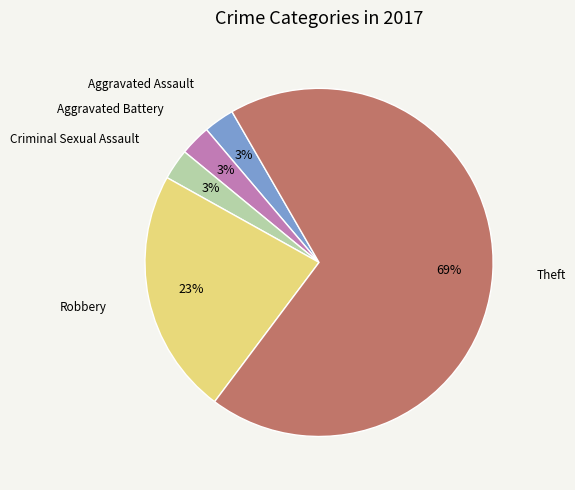

Is there any slice that represents more than half of the pie?

Yes